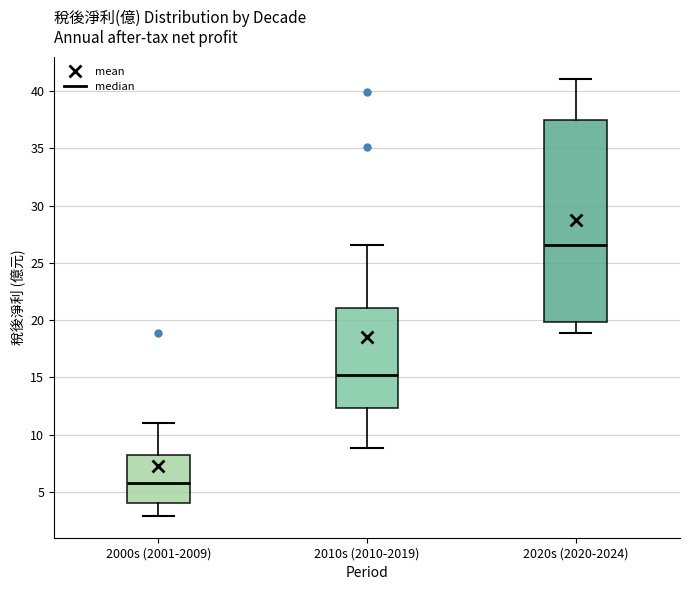

Reading left to right, read every box against the y-axis: the position of its median line, the range the box covers, and the ends of its whiskers. The values are not printed on the chart, so give them approximately, as read against the axis.

2000s (2001-2009): median 6.0, box 4.0 to 8.0, whiskers 3.0 to 11.0
2010s (2010-2019): median 15.0, box 12.5 to 21.0, whiskers 9.0 to 26.5
2020s (2020-2024): median 26.5, box 20.0 to 37.5, whiskers 19.0 to 41.0